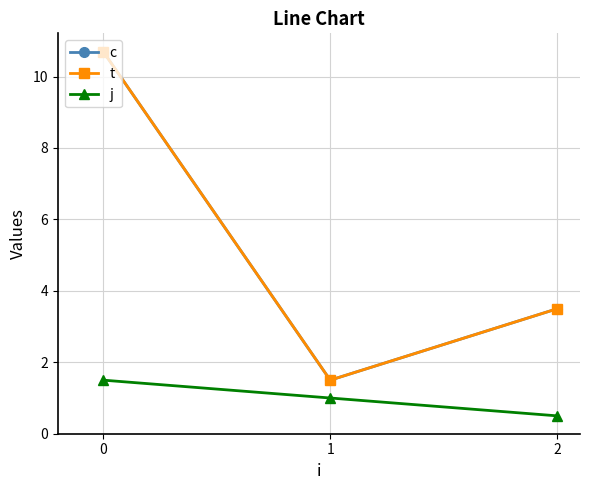

The value of t at 1 is 1.5. True or false?

True